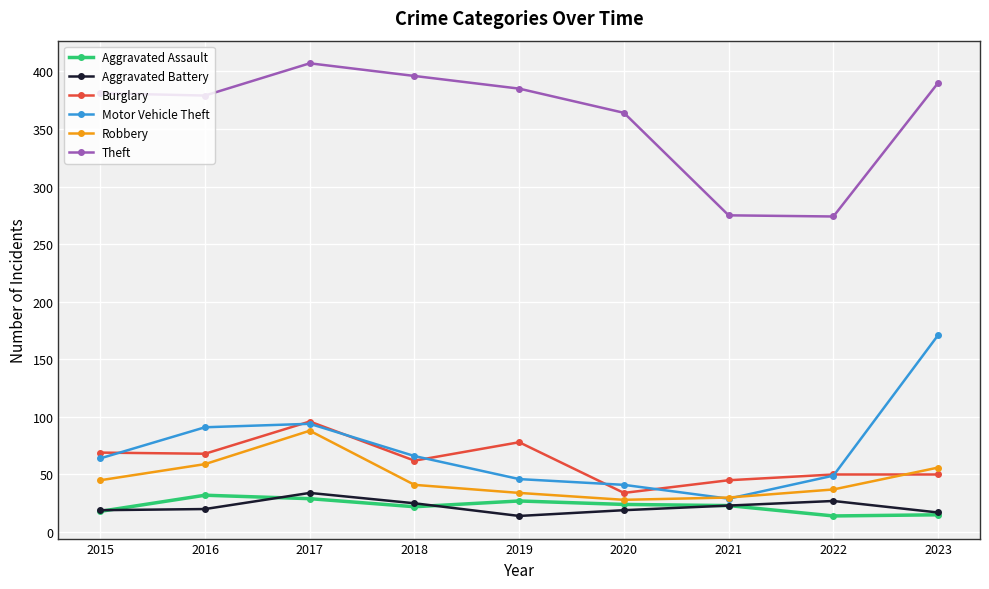

How many values in the Motor Vehicle Theft series are below 64?

4